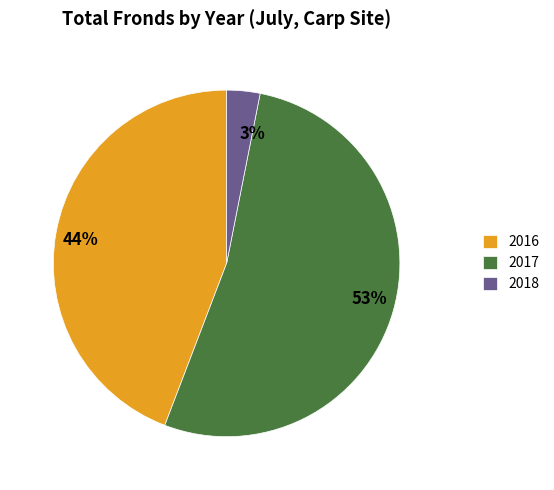

To the nearest percent, what portion does 2017 represent?

53%